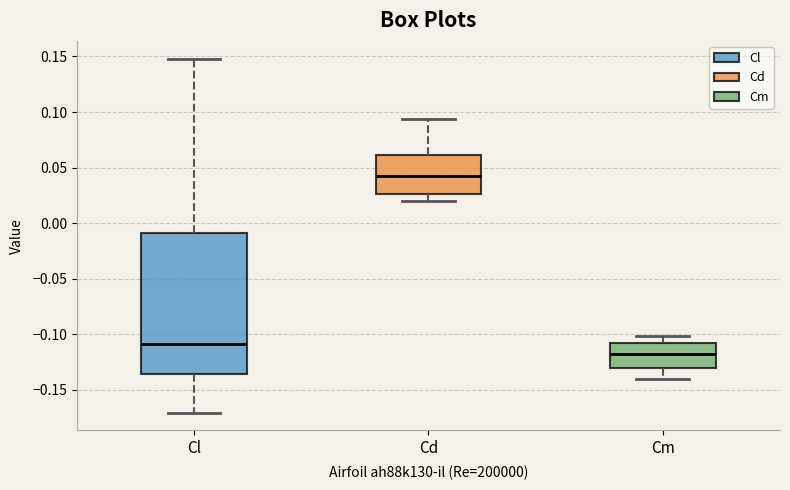

Which box is the tallest, from its lower edge to its upper edge?

Cl